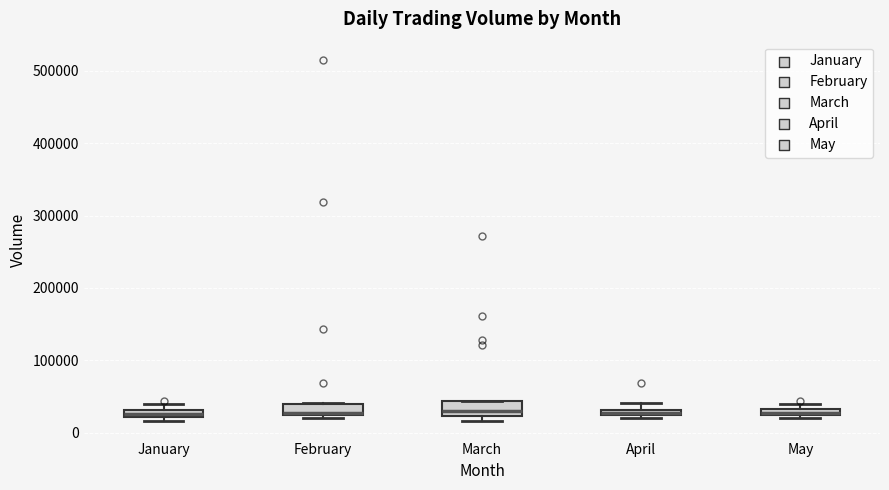

Where does the median line of the box for March sit on the y-axis? The values are not printed on the chart, so give them approximately, as read against the axis.

30000